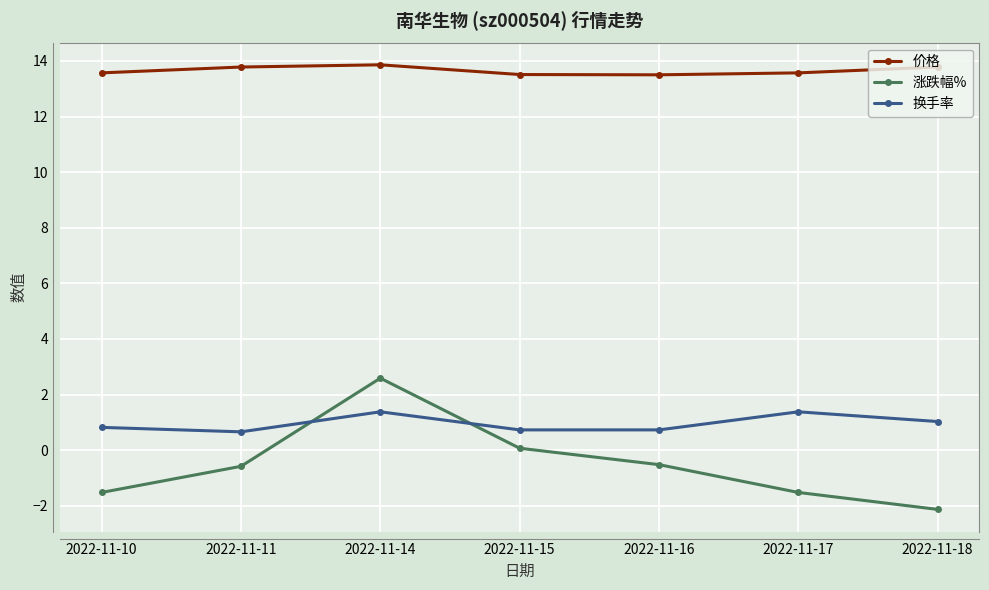

What is the lowest value of the 涨跌幅% series?

-2.1